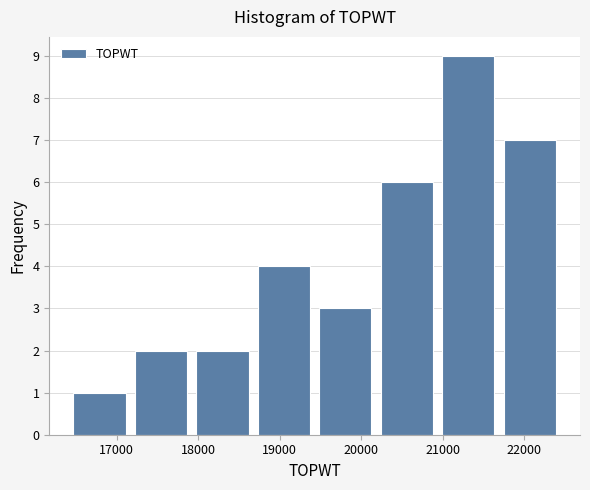

What is the height of the bar covering 16400 to 17200 on the x-axis? Neither the bar edges nor the heights are printed on the chart, so give them approximately, as read against the axes.

1